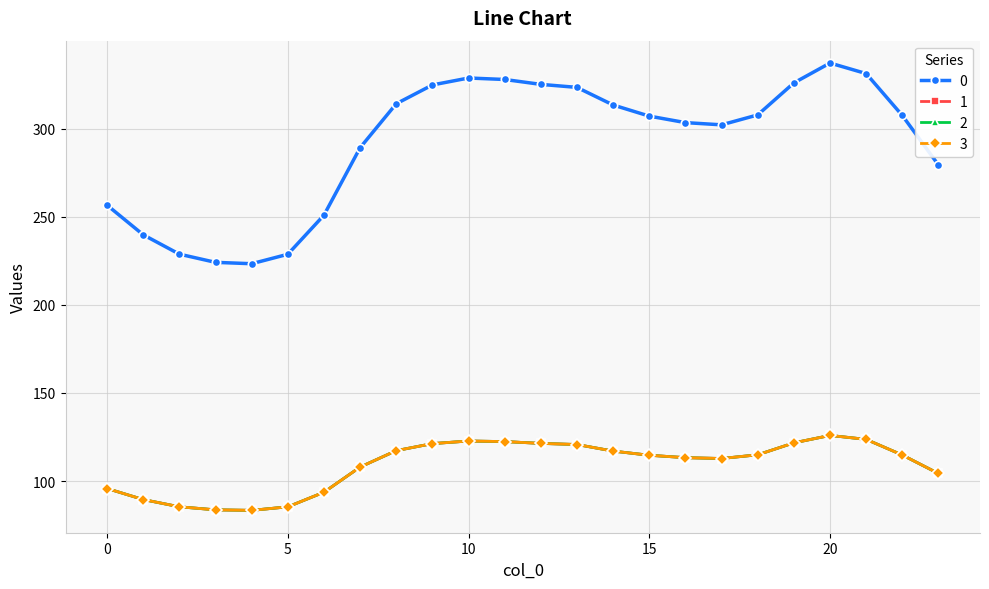

What is the difference between the maximum and second lowest values in the 3 series?

42.2